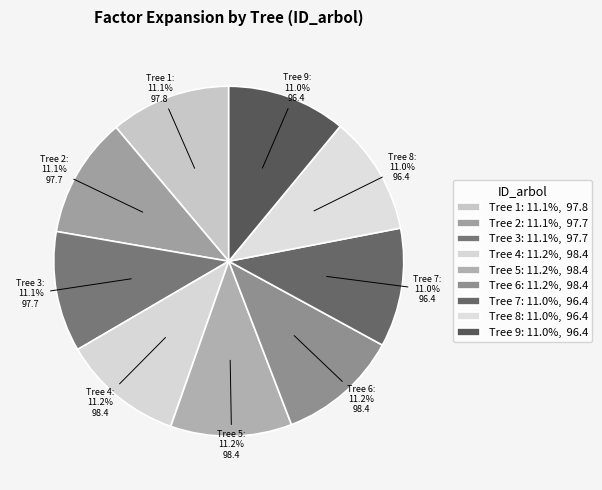

What percentage is NOT represented by Tree 7?

89.0%